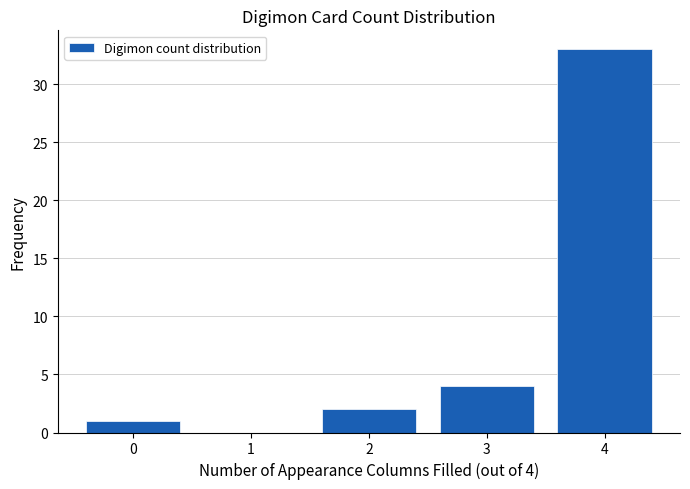

Reading left to right, list all the values displayed in this chart.

0=1	1=0	2=2	3=4	4=33